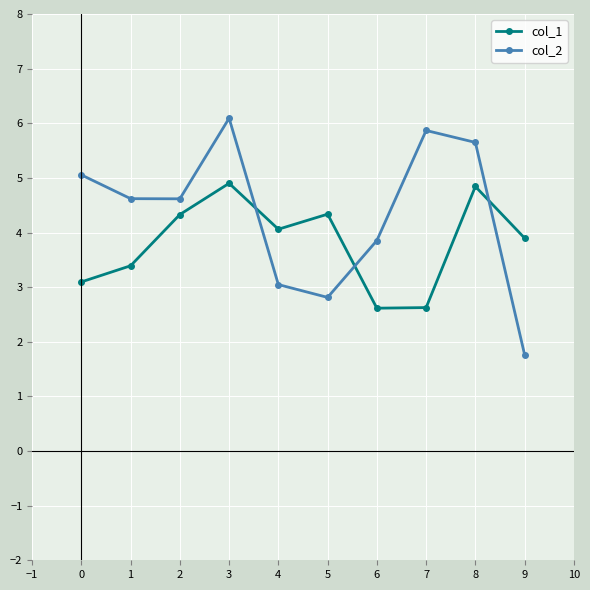

How many lines are shown in the chart?

2